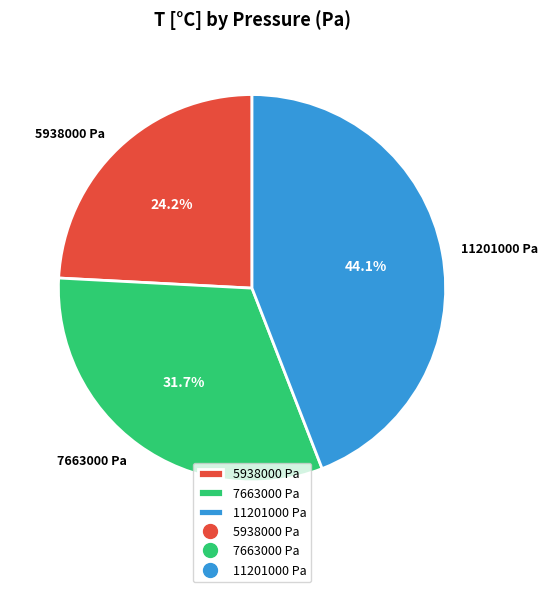

Which has a higher value, 11201000 Pa or 5938000 Pa?

11201000 Pa